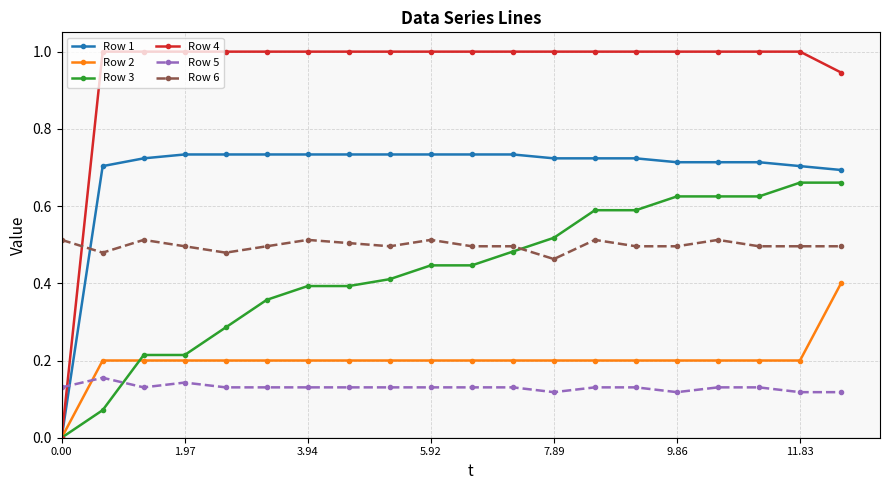

How many lines are shown in the chart?

6